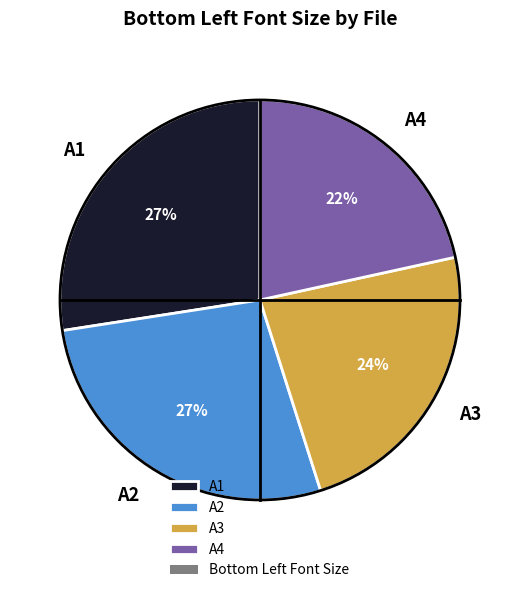

The A3 slice represents 38% of the pie. True or false?

False